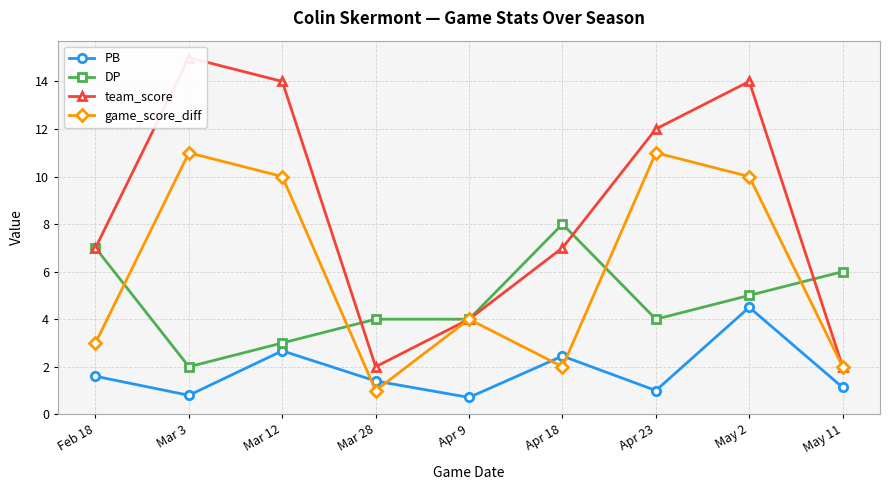

Is it true that DP equals 2.3 at May 11?

False